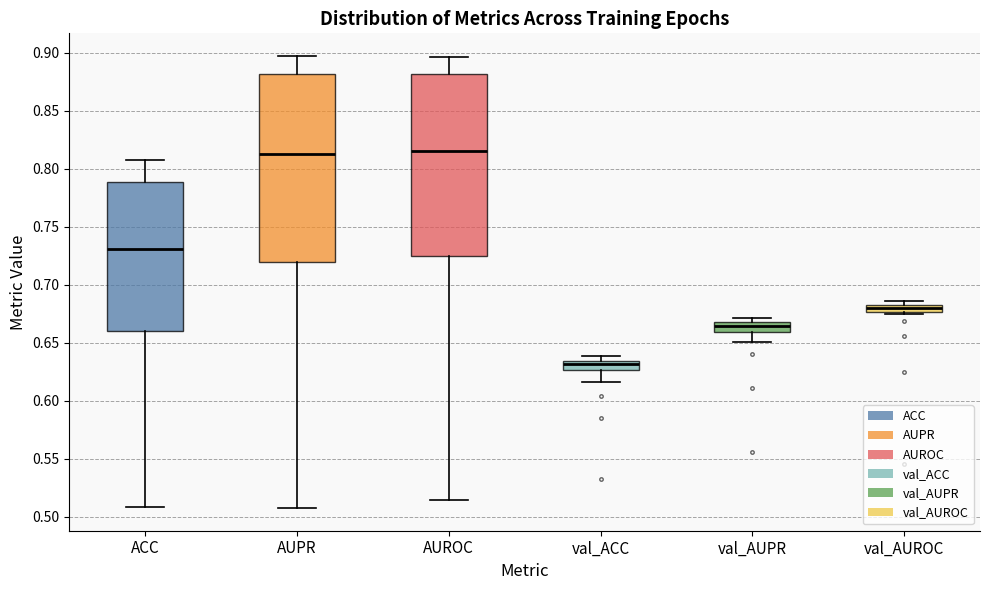

Comparing the boxes themselves (not the whiskers), which one is the tallest?

AUPR